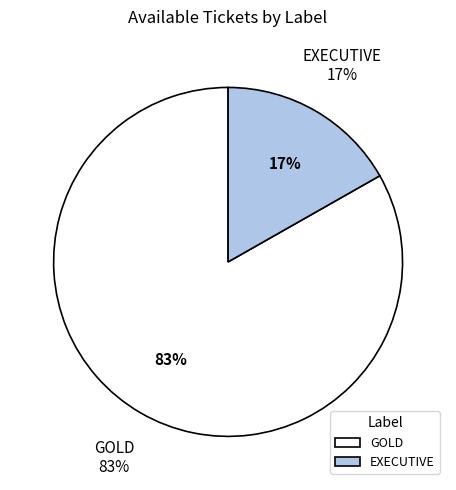

True or false: GOLD accounts for 83% of the total.

True